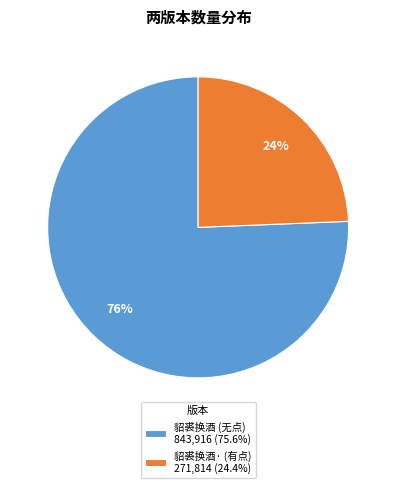

Count the number of slices in the pie.

2